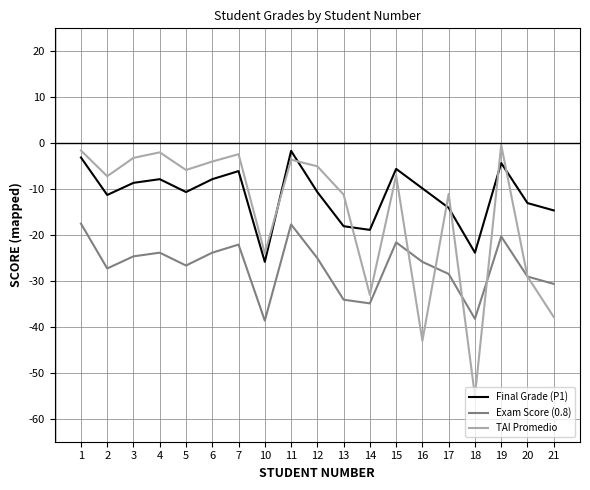

Count the number of data series in this chart.

3